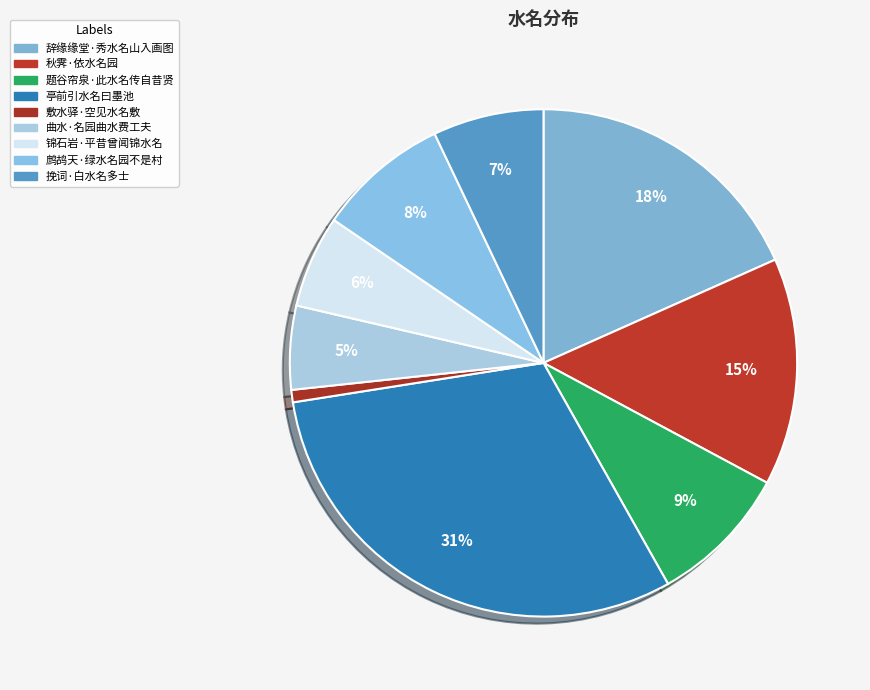

Which category has the biggest portion of the pie?

亭前引水名曰墨池